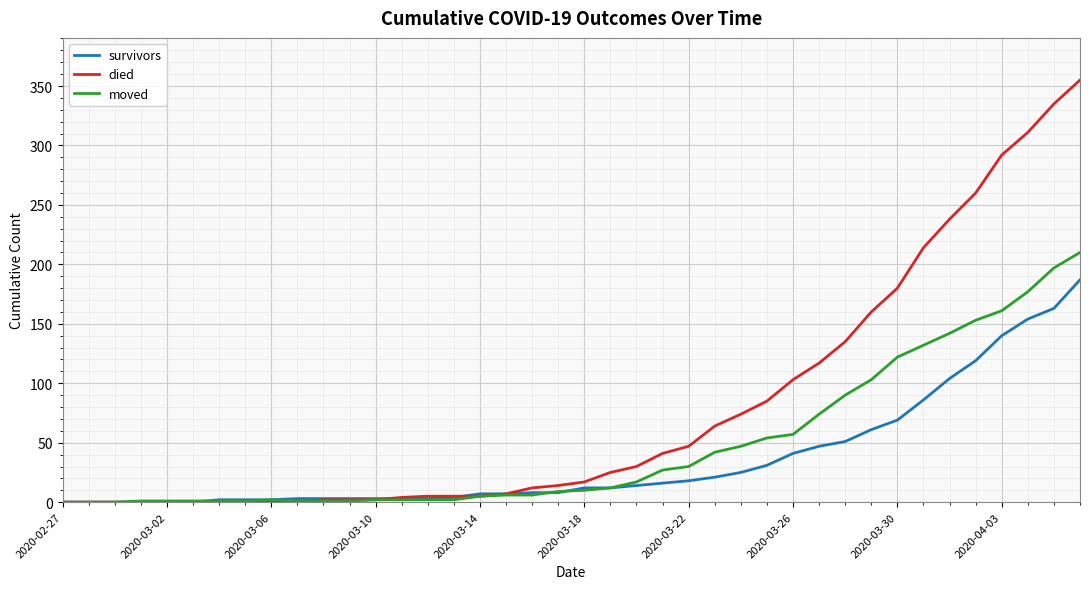

Which series has the largest total across all categories?

died